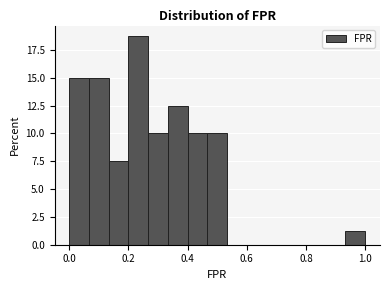

Around what value on the x-axis is the tallest bar? Give the approximate position of its centre, as read against the axis.

0.24